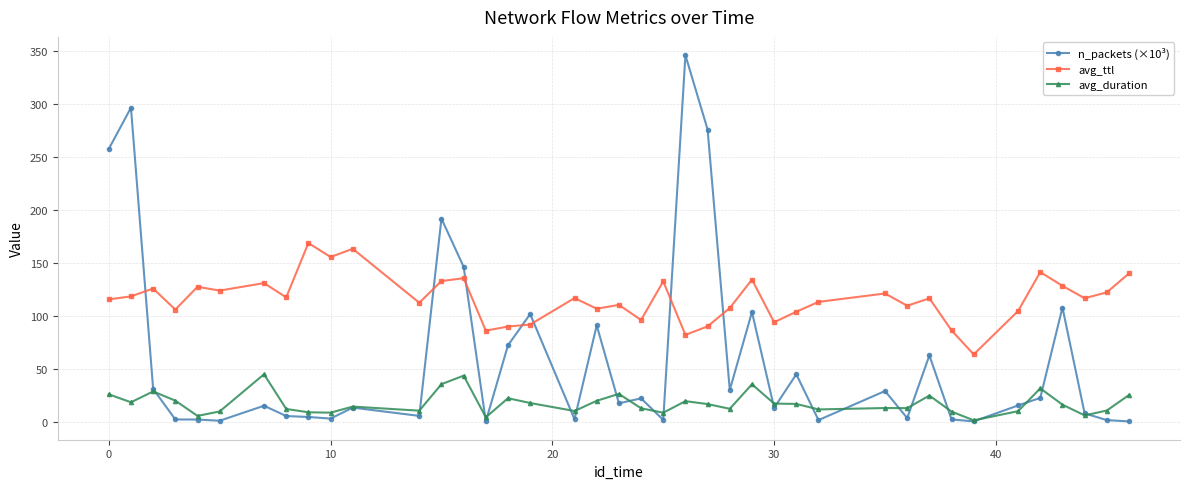

Does the chart have visible grid lines?

Yes